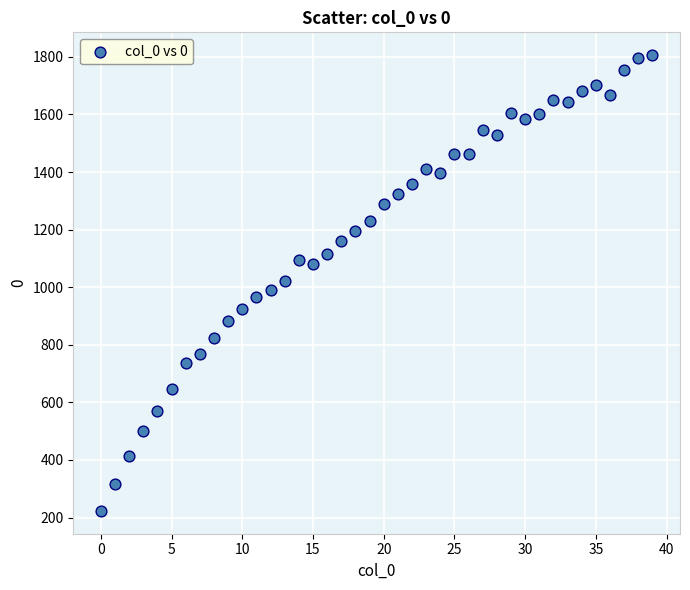

What is the range of Y values (max minus min)?

1583